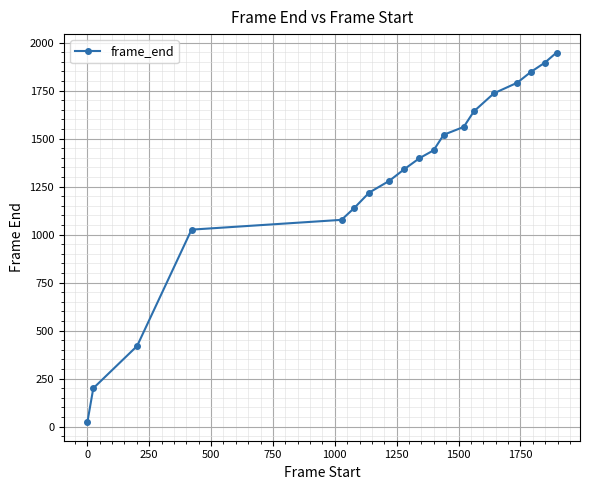

What is the difference between the maximum and minimum values?

1925